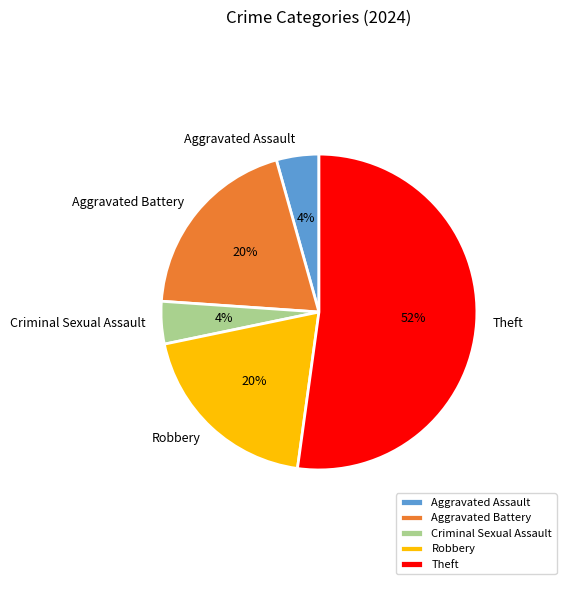

To the nearest percent, what is the difference between the largest and smallest slice percentages?

48%